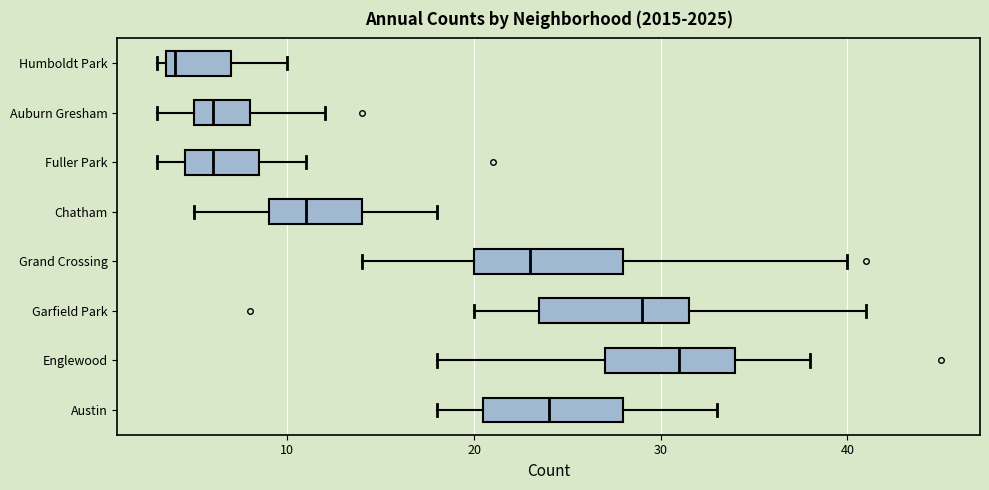

Reading bottom to top, transcribe this box plot: for each box, give where its median line is, the range the box spans, and where its two whiskers end, as read against the x-axis. The values are not printed on the chart, so give them approximately, as read against the axis.

Austin: median 24, box 21 to 28, whiskers 18 to 33
Englewood: median 31, box 27 to 34, whiskers 18 to 38
Garfield Park: median 29, box 24 to 32, whiskers 20 to 41
Grand Crossing: median 23, box 20 to 28, whiskers 14 to 40
Chatham: median 11, box 9 to 14, whiskers 5 to 18
Fuller Park: median 6, box 5 to 9, whiskers 3 to 11
Auburn Gresham: median 6, box 5 to 8, whiskers 3 to 12
Humboldt Park: median 4 (just right of the box's left edge), box 4 to 7, whiskers 3 to 10